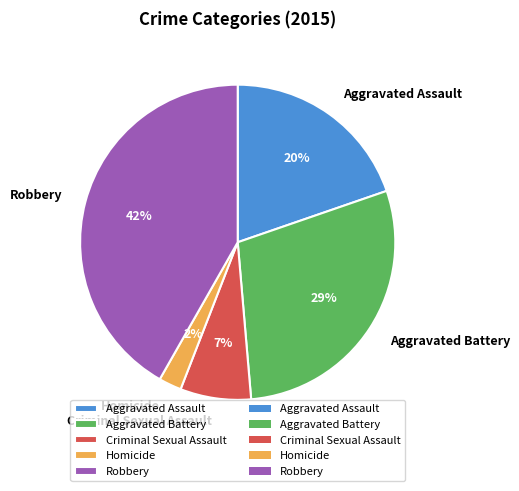

Approximately how many times larger is the value at Criminal Sexual Assault compared to Robbery?

0.2